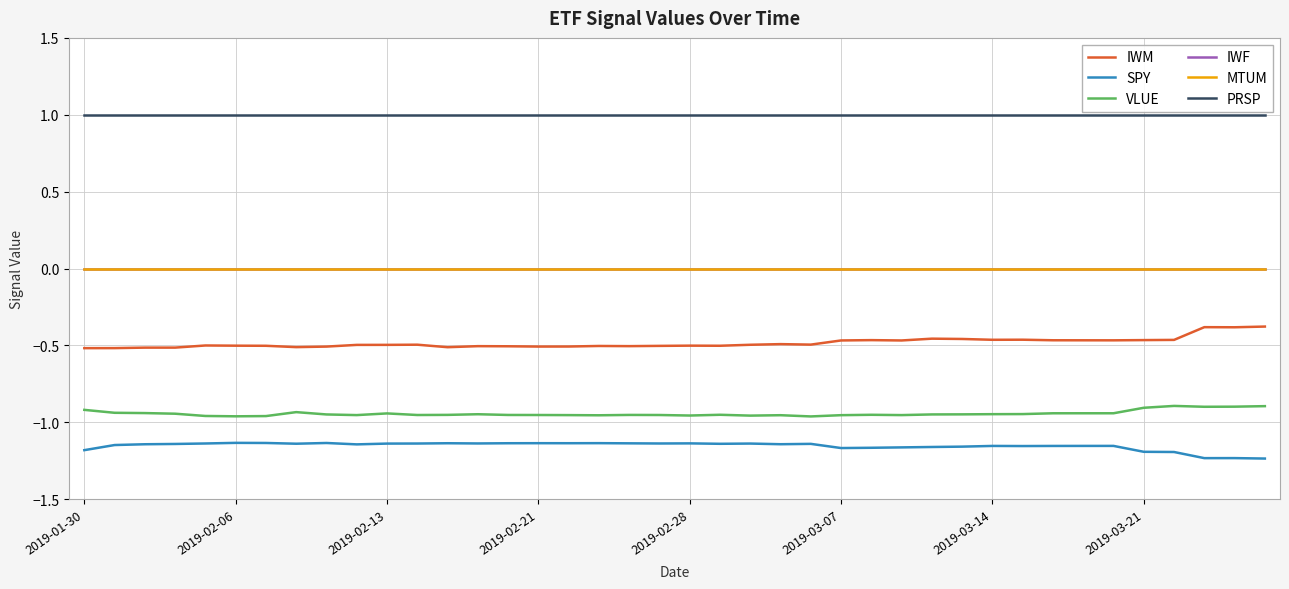

Does the chart display data point markers on the line(s)?

No